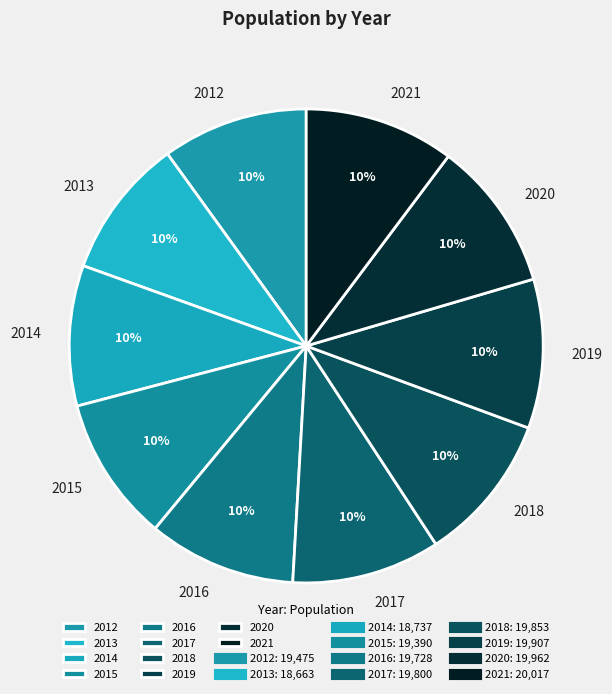

Approximately how many times larger is the value at 2018 compared to 2012?

1.0